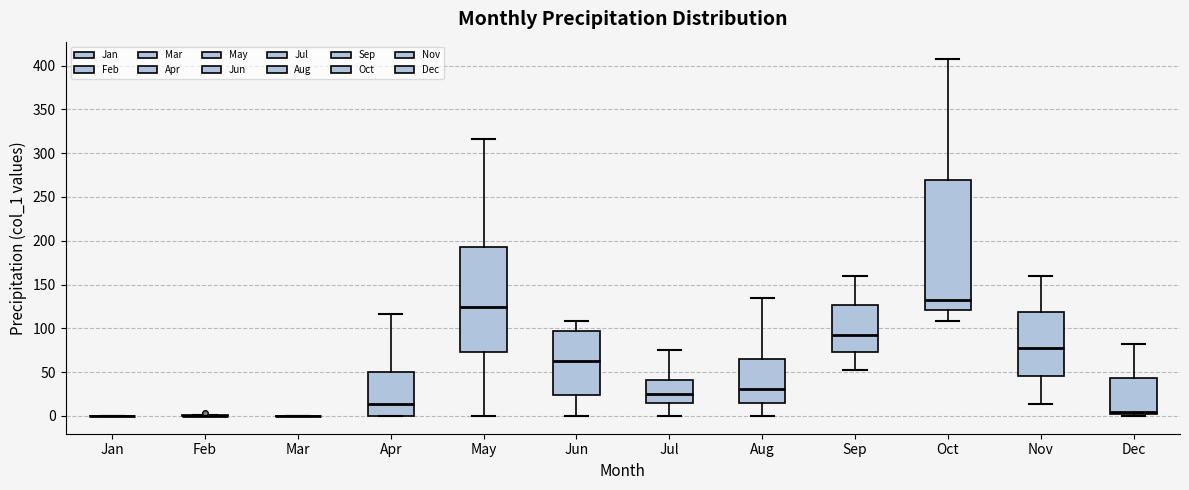

Which box is the tallest, from its lower edge to its upper edge?

Oct